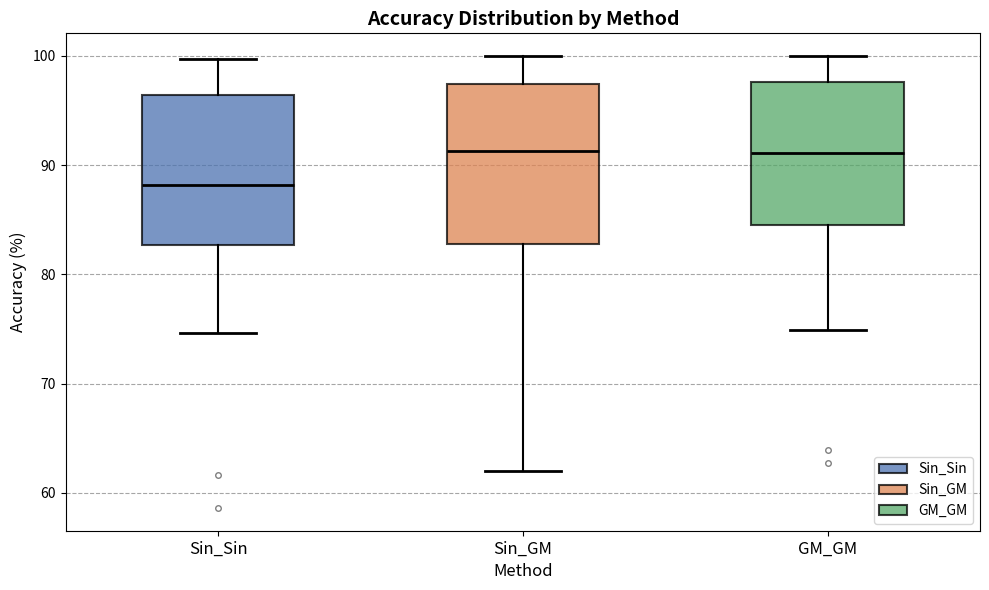

Reading left to right, transcribe this box plot: for each box, give where its median line is, the range the box spans, and where its two whiskers end, as read against the y-axis. The values are not printed on the chart, so give them approximately, as read against the axis.

Sin_Sin: median 88, box 83 to 96, whiskers 75 to 100
Sin_GM: median 91, box 83 to 97, whiskers 62 to 100
GM_GM: median 91, box 84 to 98, whiskers 75 to 100